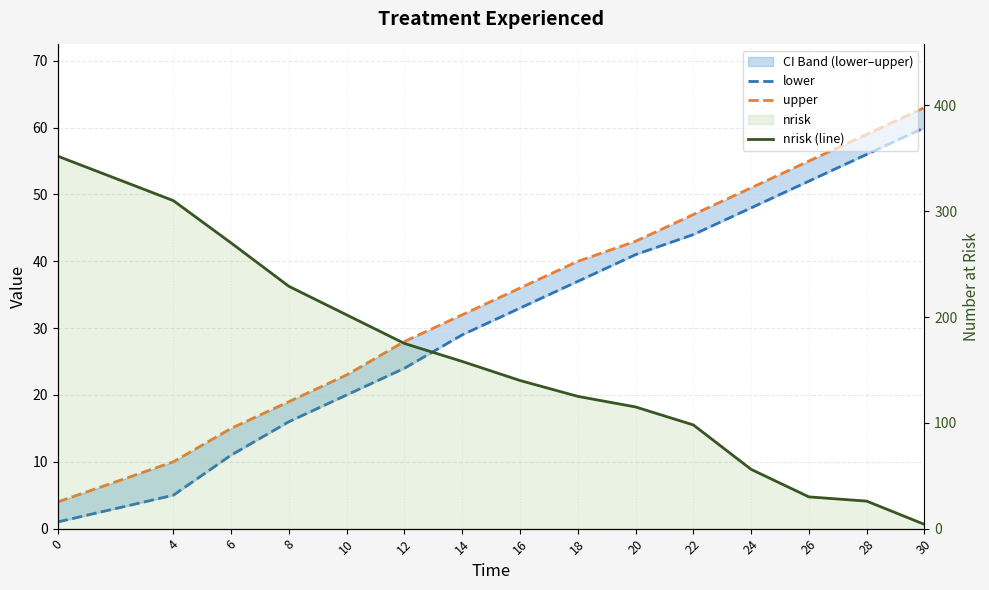

How many lines are shown in the chart?

3